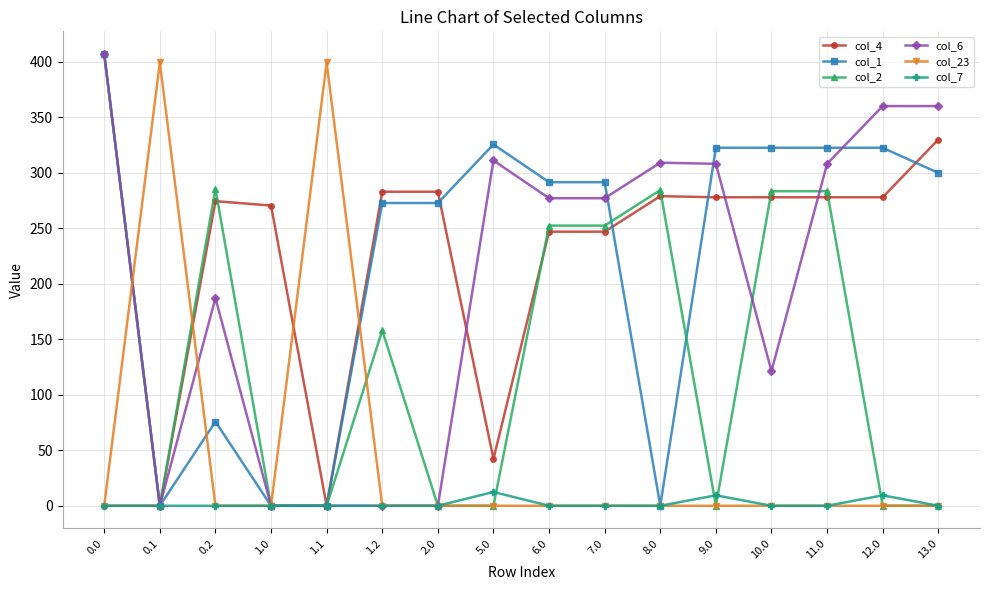

How many lines are shown in the chart?

6